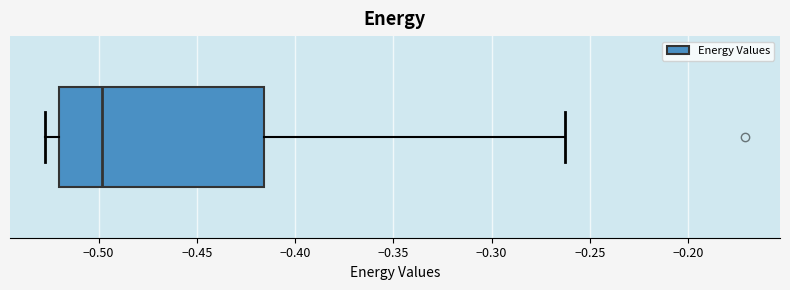

Where is the right edge of the box on the x-axis? The values are not printed on the chart, so give them approximately, as read against the axis.

-0.415